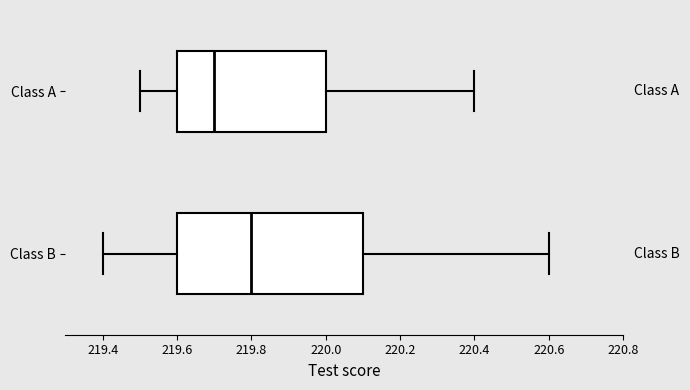

Reading bottom to top, read every box against the x-axis: the position of its median line, the range the box covers, and the ends of its whiskers. The values are not printed on the chart, so give them approximately, as read against the axis.

Class B: median 219.8, box 219.6 to 220.1, whiskers 219.4 to 220.6
Class A: median 219.7, box 219.6 to 220.0, whiskers 219.5 to 220.4